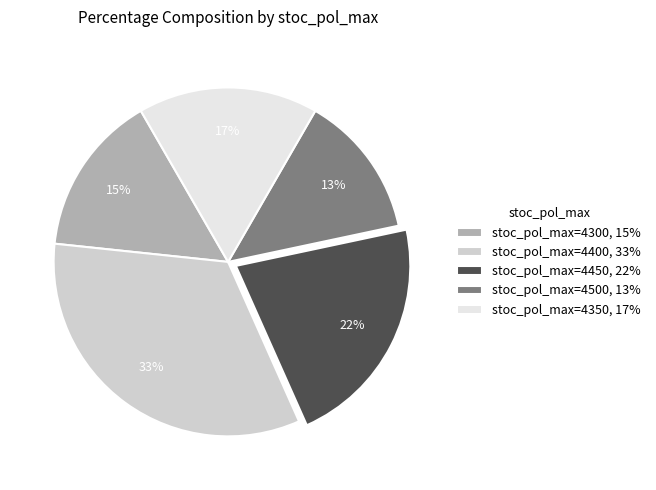

How many segments does this pie chart have?

5